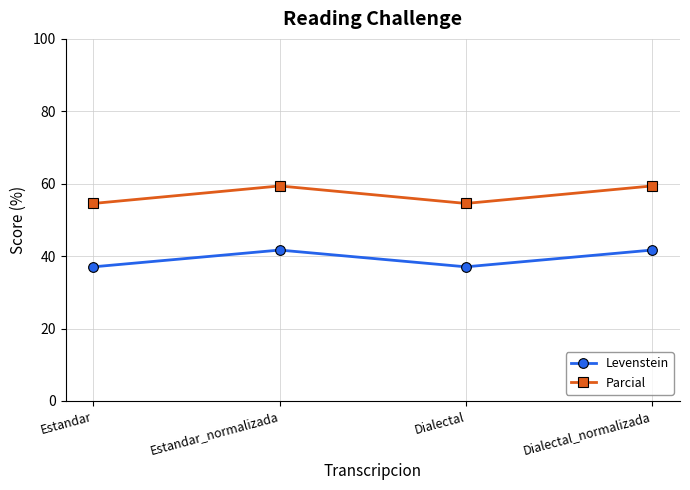

How many categories are shown in the chart?

4